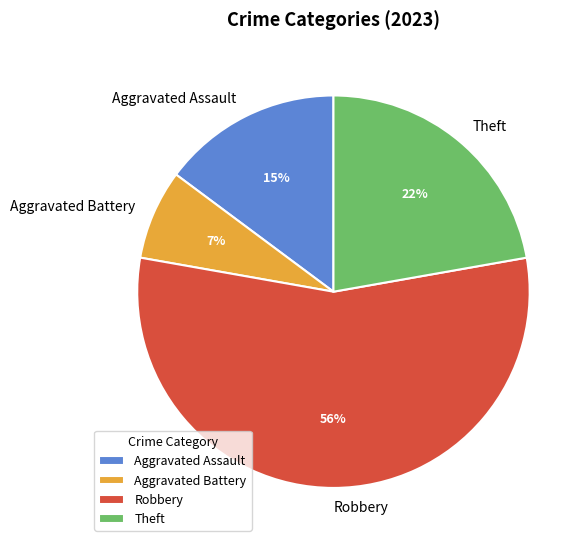

Combined, do Aggravated Assault and Robbery account for over 50%?

Yes